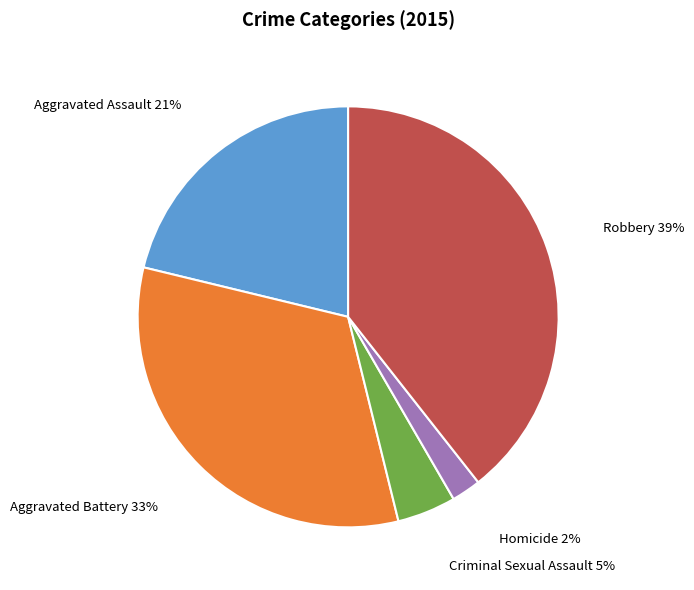

Count the number of slices in the pie.

5